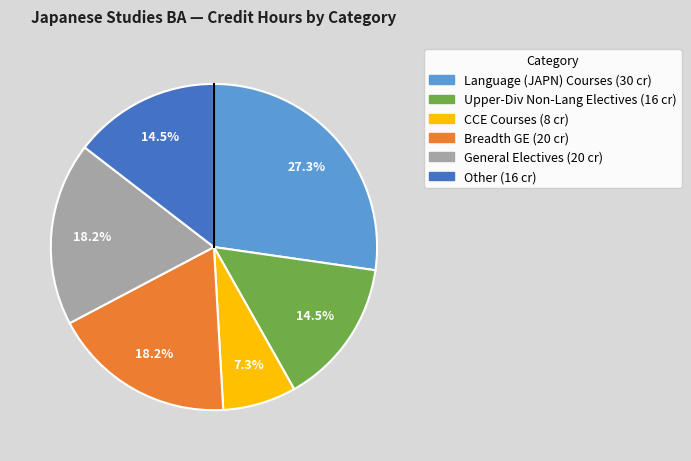

Is there a majority slice in this chart?

No